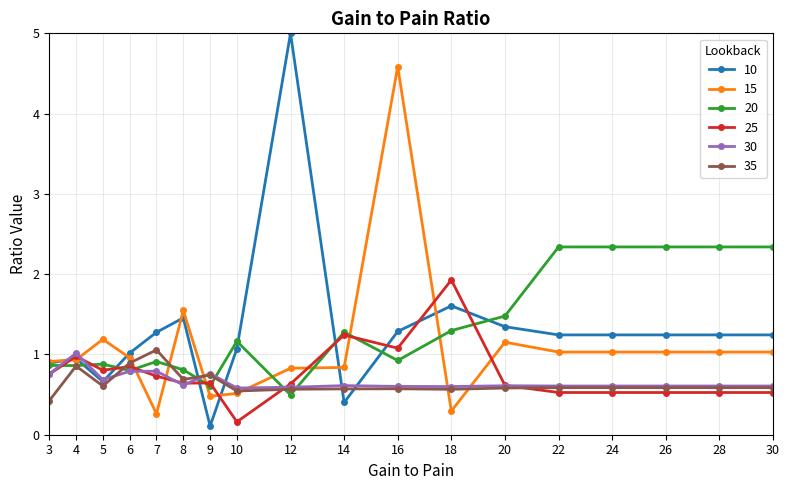

Which series has the largest total across all categories?

20